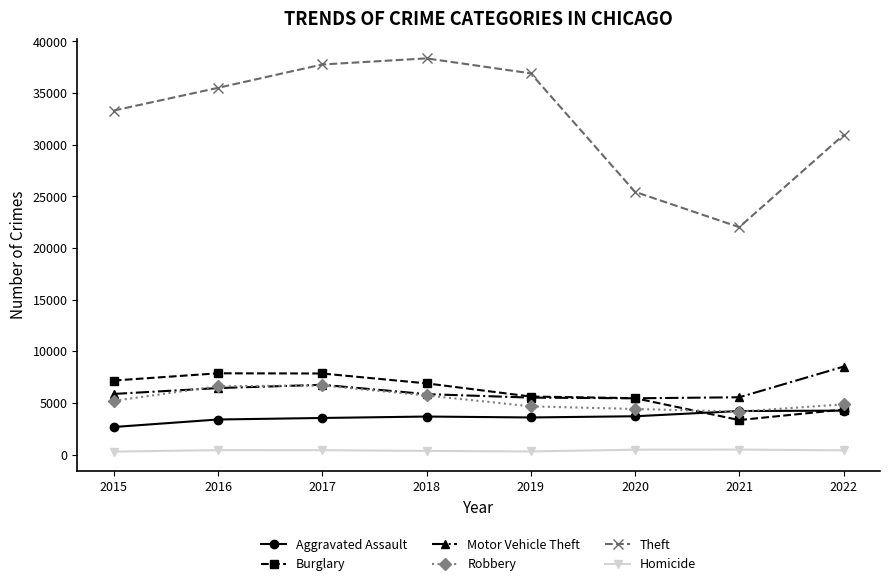

At which category is the sum across all series the highest?

2017